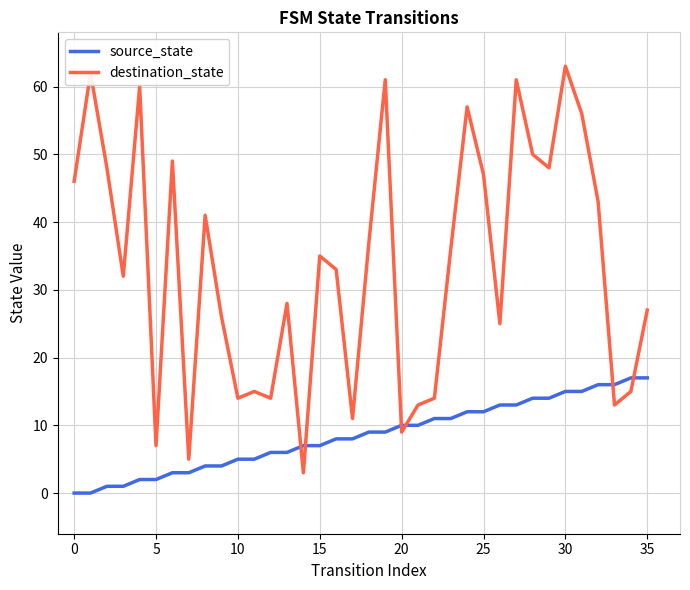

List the series in order of their overall mean, lowest first.

source_state, destination_state